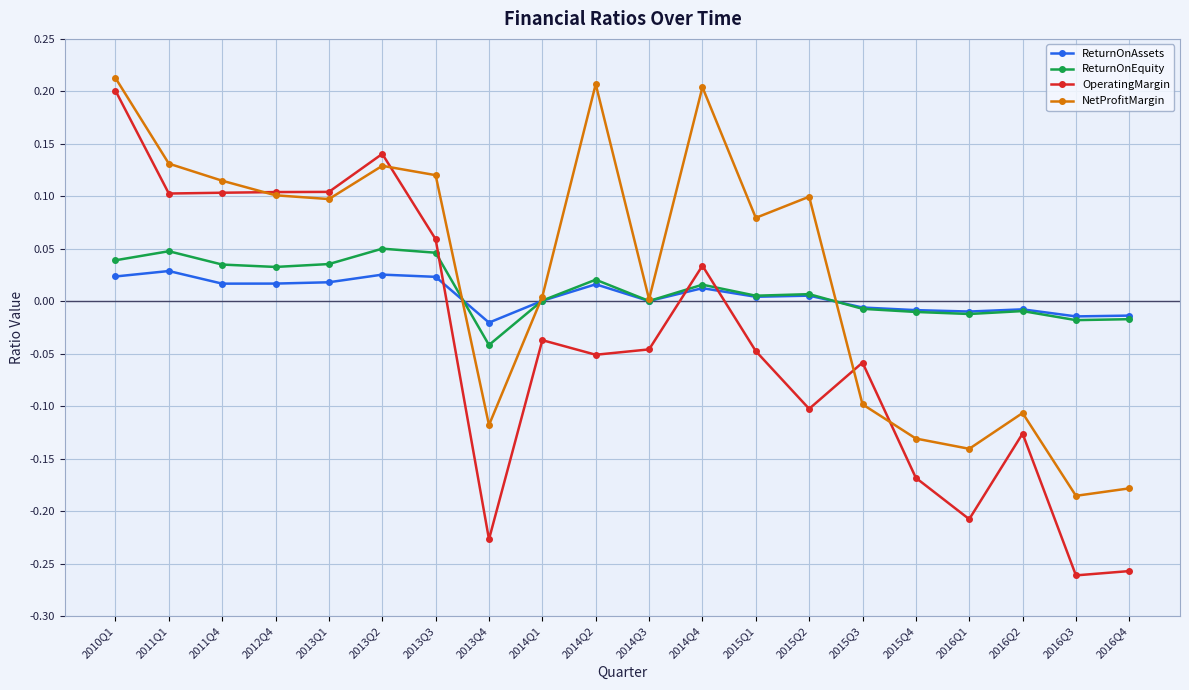

At which label does ReturnOnEquity reach its minimum?

2013Q4